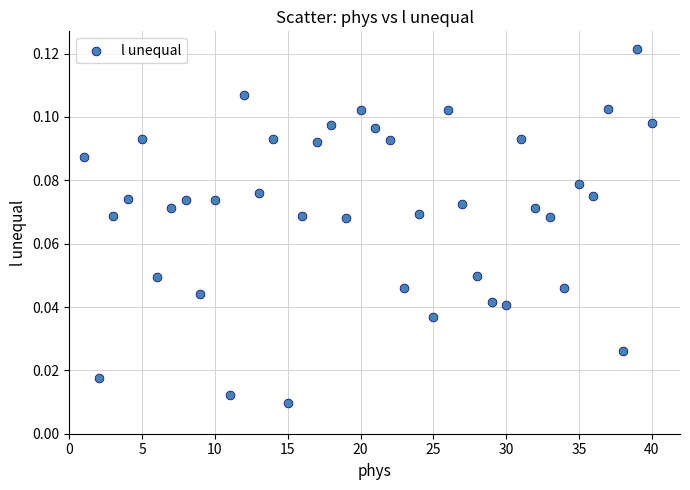

What is the range of X values (max minus min)?

39.0